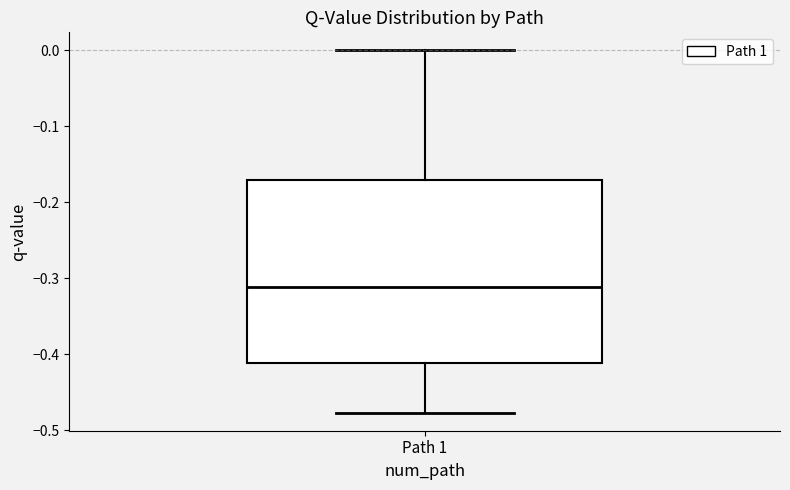

Transcribe this box plot: give where the median line is, the range the box spans, and where the two whiskers end, as read against the y-axis. The values are not printed on the chart, so give them approximately, as read against the axis.

median -0.31, box -0.41 to -0.17, whiskers -0.48 to 0.00